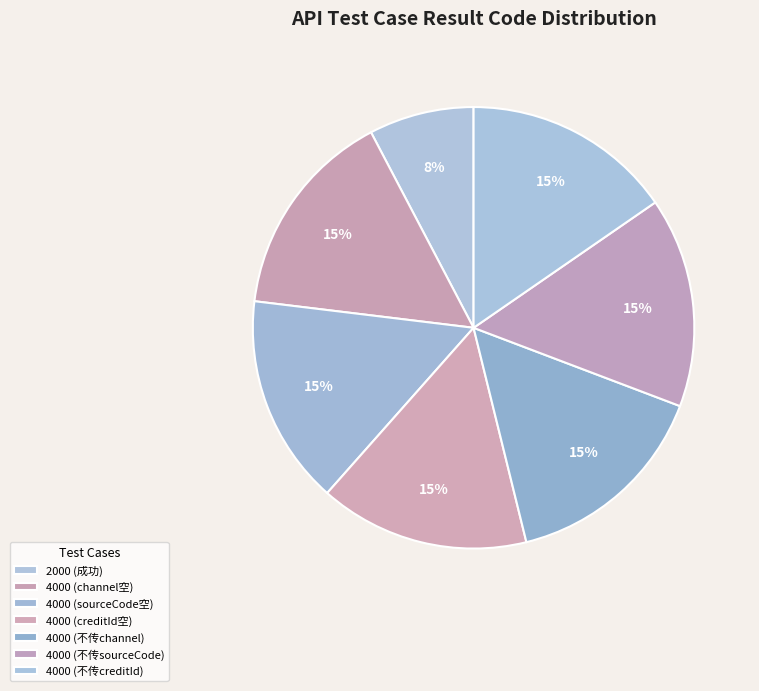

Which category has the smallest portion of the pie?

2000 (成功)